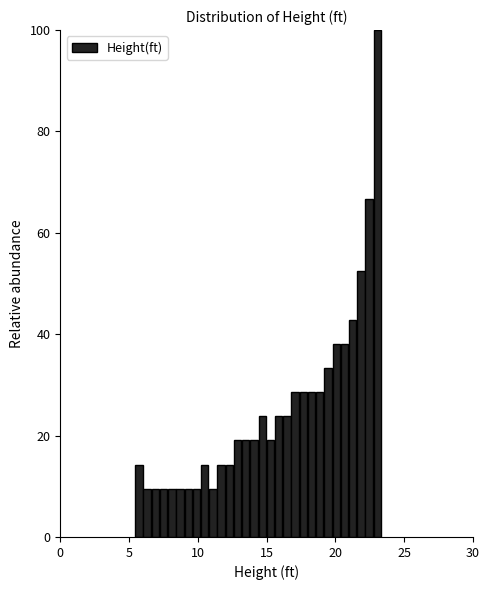

Around what value on the x-axis is the tallest bar? Give the approximate position of its centre, as read against the axis.

23.0